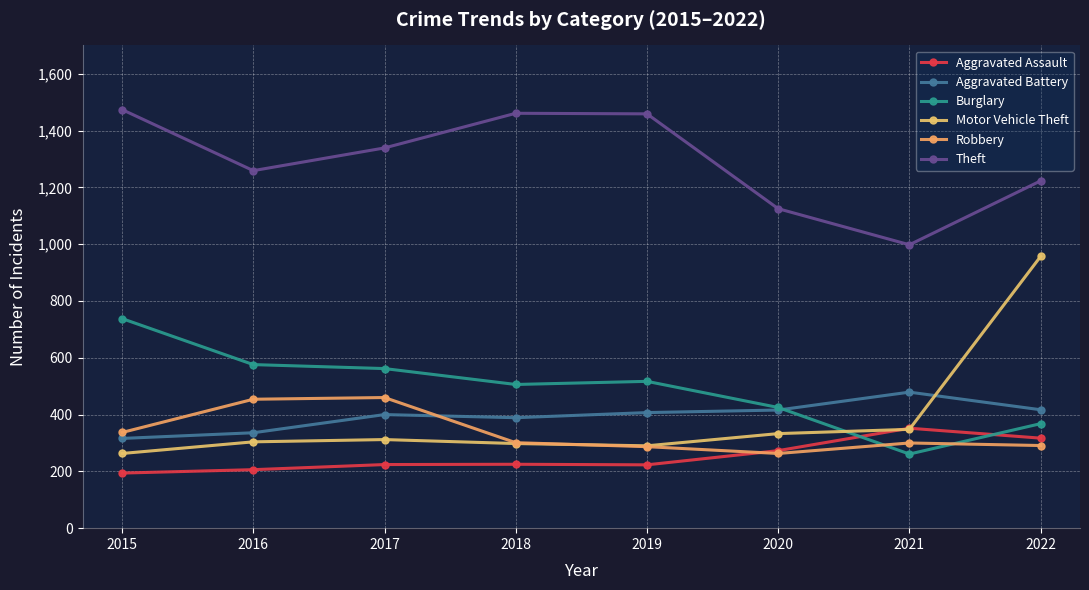

What is the value of the Motor Vehicle Theft point at the 1st from the left?

263